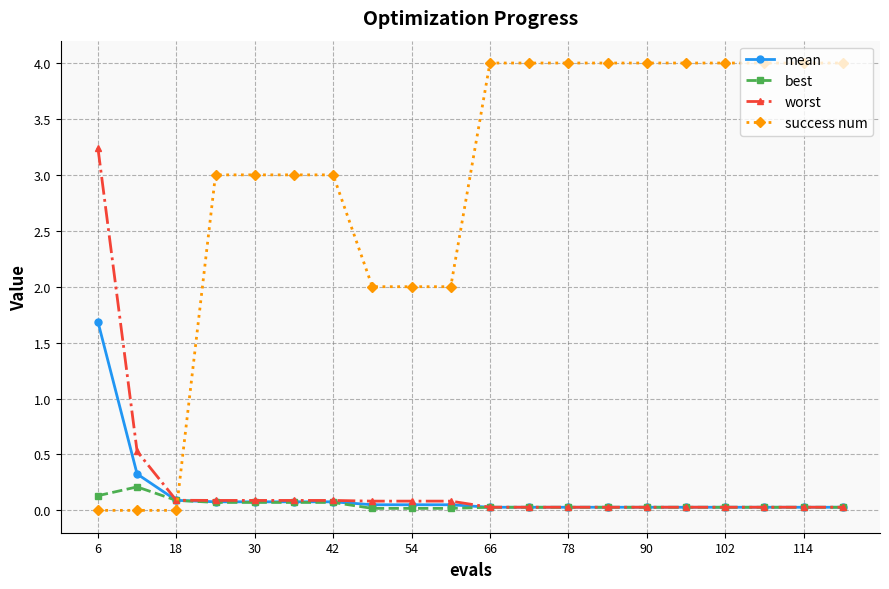

How many lines are shown in the chart?

4